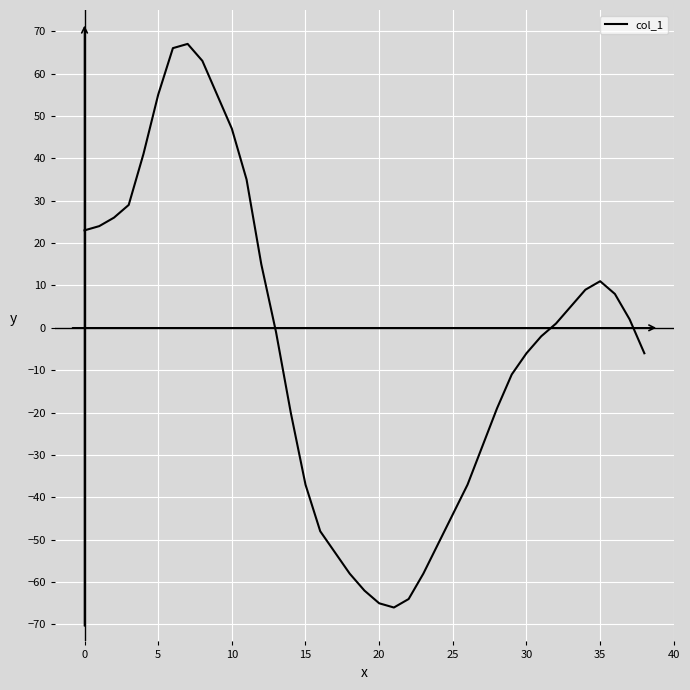

What is the difference between the maximum and minimum values?

133